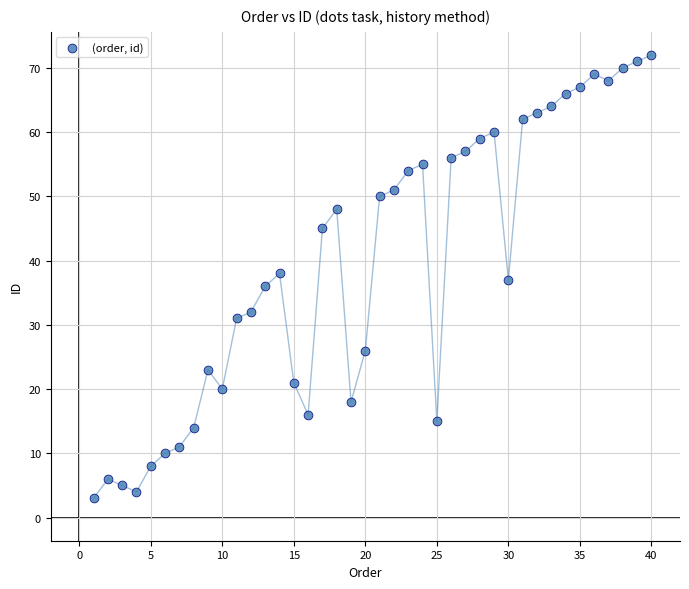

What is the range of X values (max minus min)?

39